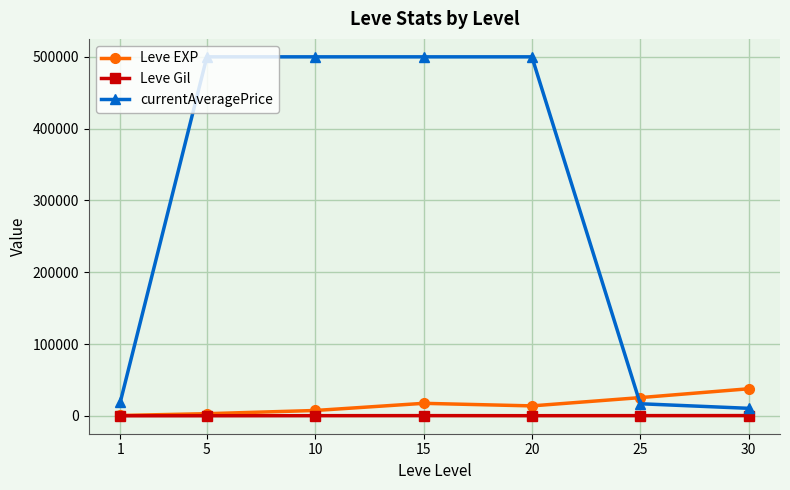

True or false: Leve EXP has more than 2 interior local peaks.

False